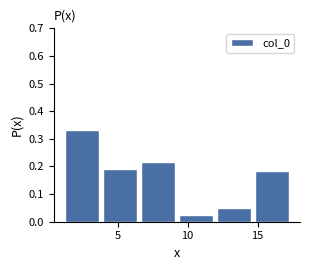

Which range on the x-axis has the tallest bar?

1.0 to 4.0